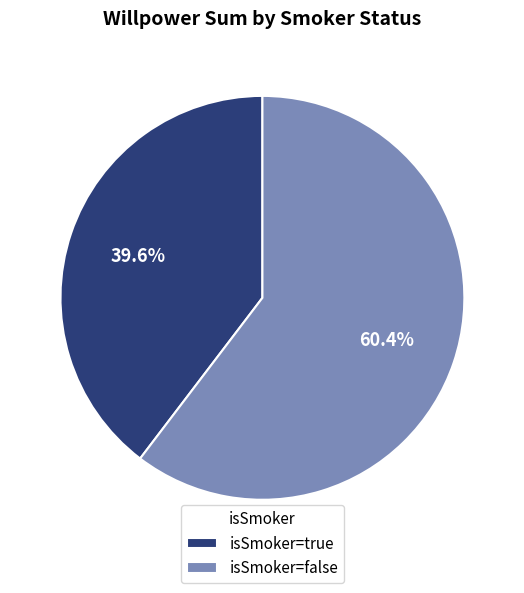

Which category has the smallest portion of the pie?

isSmoker=true